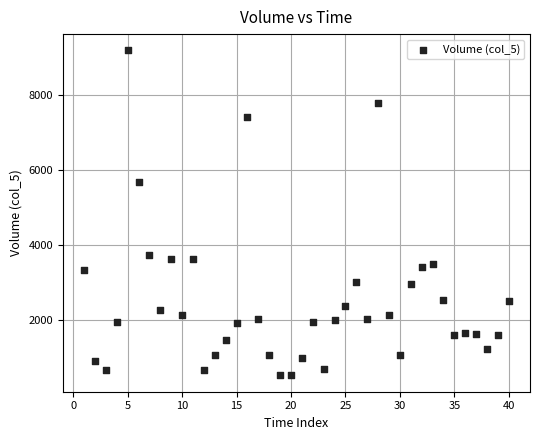

What is the range of Y values (max minus min)?

8654.7